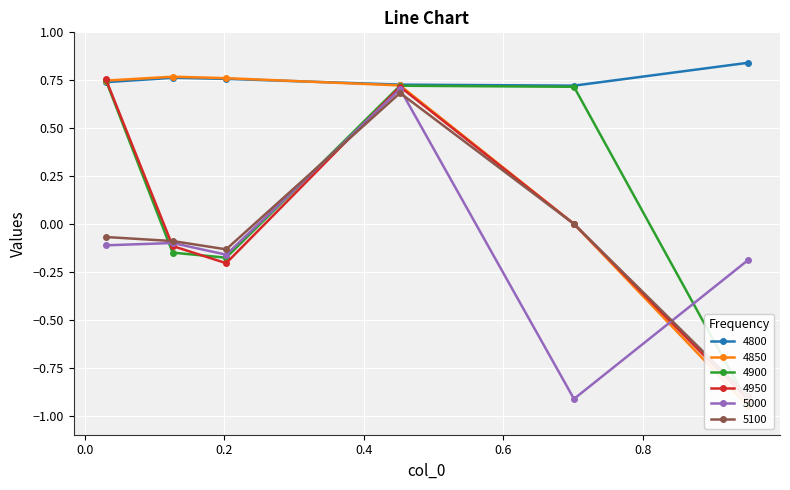

What is the sum of all 4850 values?

2.1